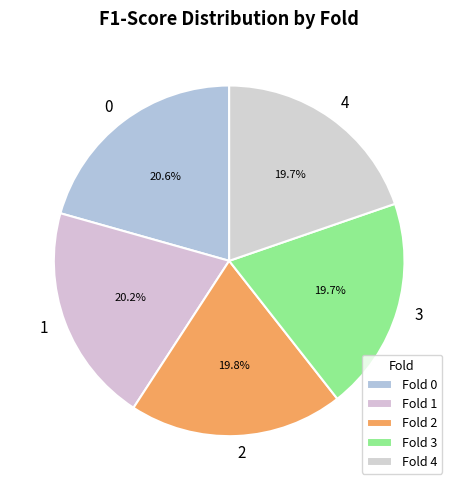

Is there a majority slice in this chart?

No